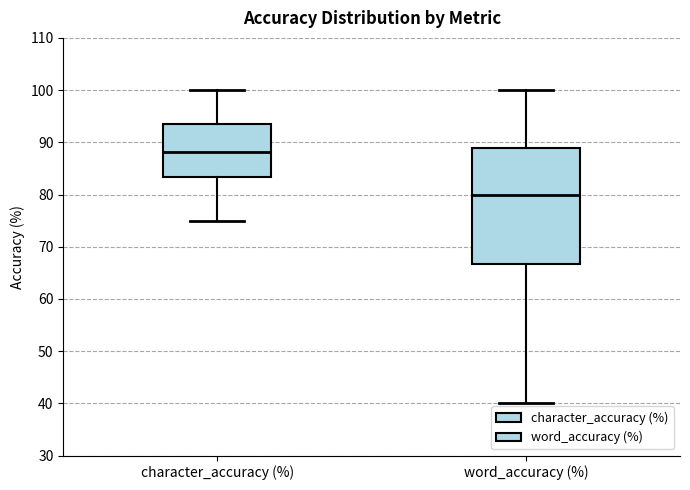

Which box has the highest median line?

character_accuracy (%)